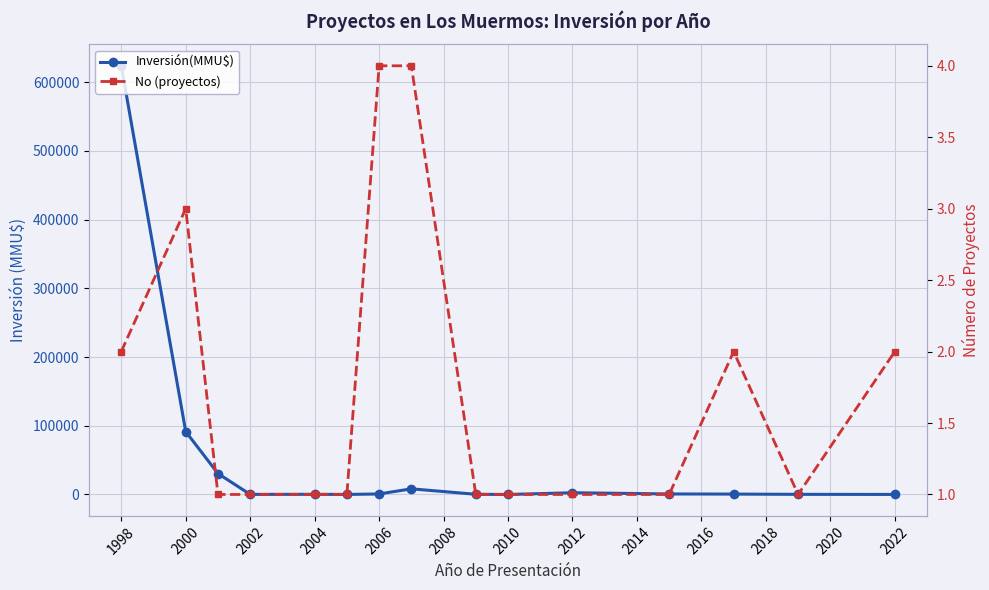

Rank the series at 2012 from lowest to highest value.

No (proyectos), Inversión(MMU$)